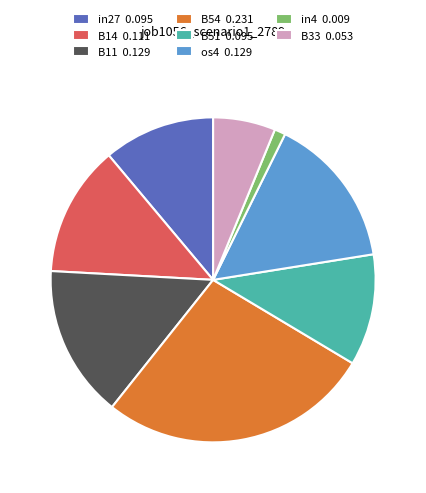

Is it true that os4 is 22% of the pie?

False